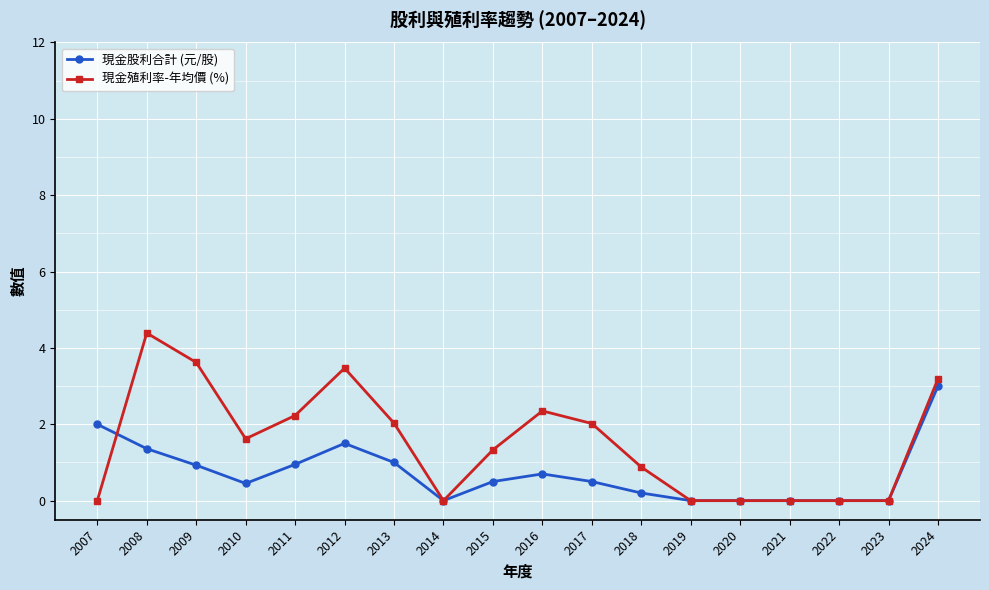

Rank the series by their maximum value, from lowest to highest.

現金股利合計 (元/股), 現金殖利率-年均價 (%)